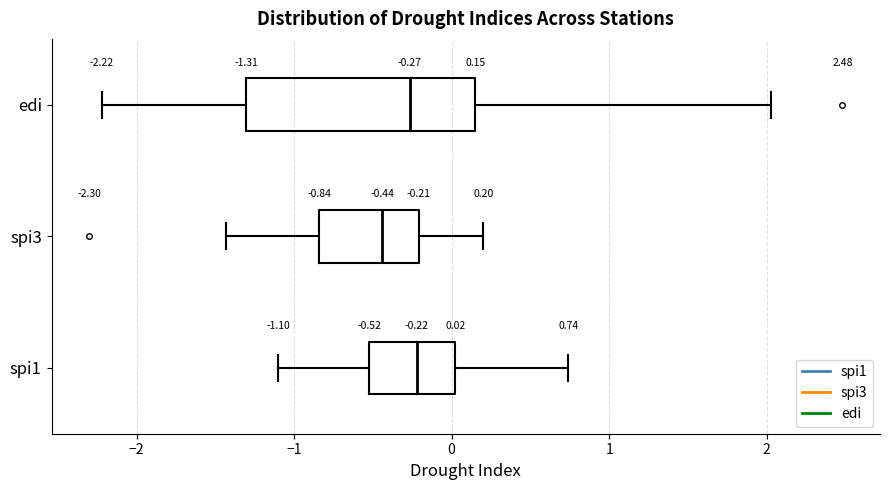

Comparing the boxes themselves (not the whiskers), which one is the widest?

edi